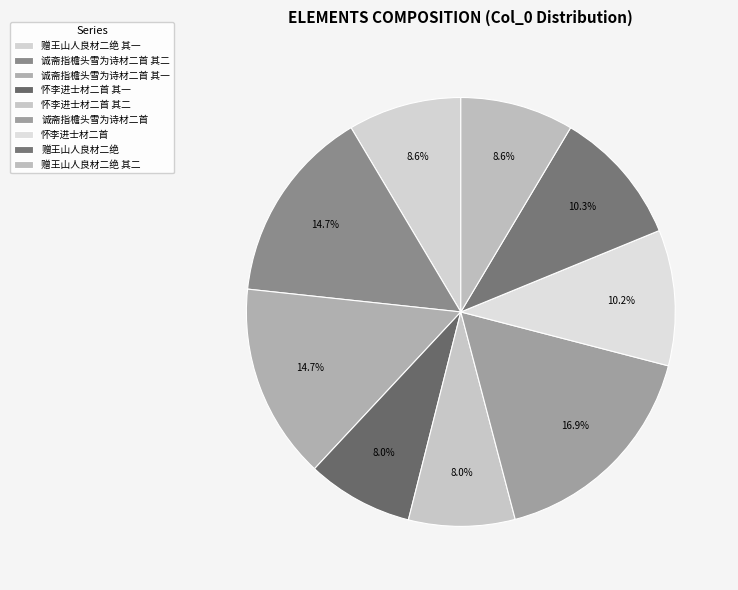

What is the change in value from 赠王山人良材二绝 其一 to 赠王山人良材二绝?

+113356